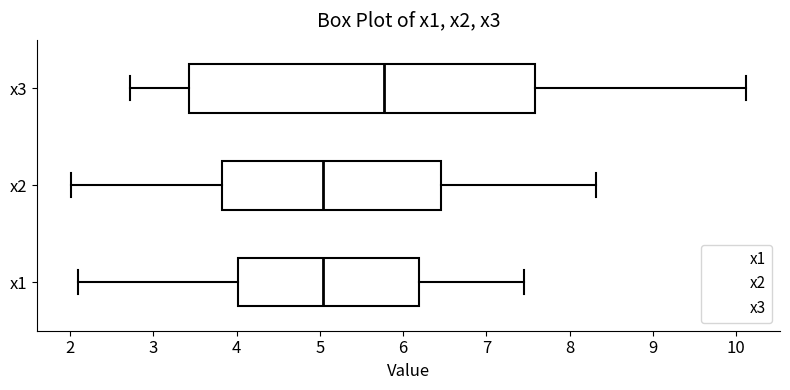

Comparing the boxes themselves (not the whiskers), which one is the widest?

x3